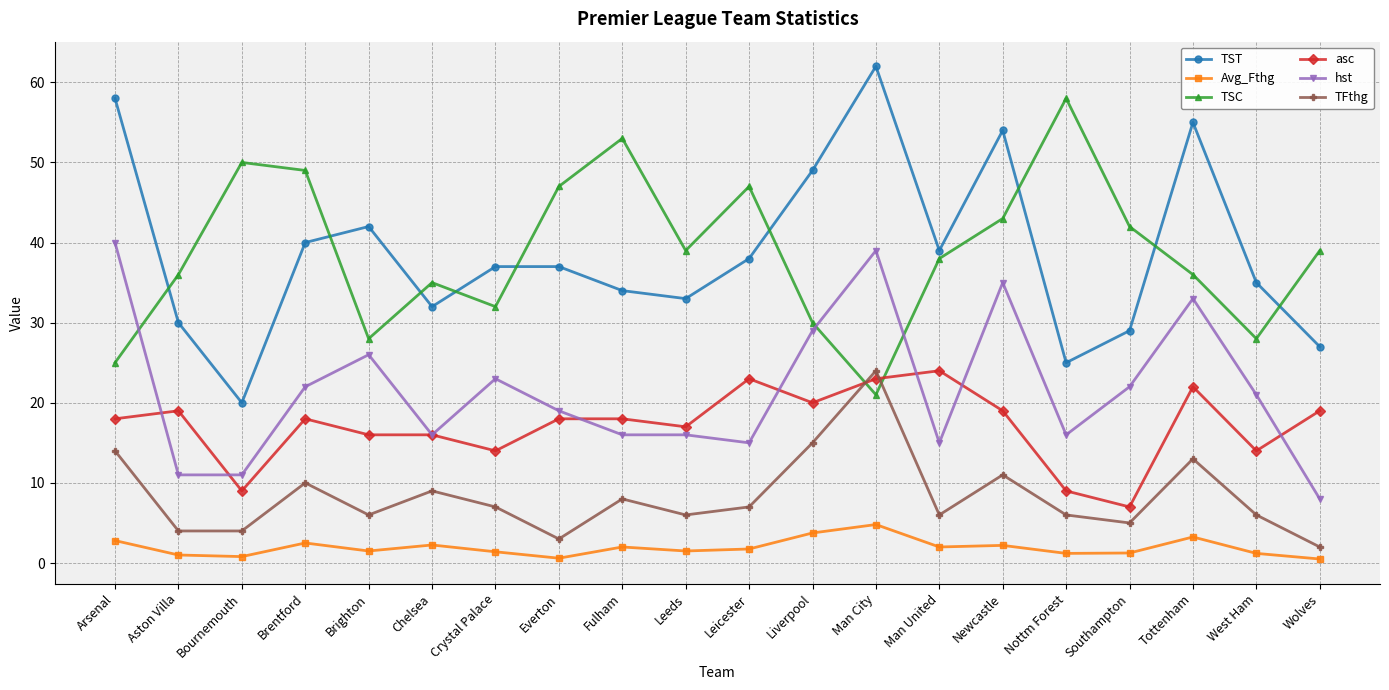

What is the sum of all TSC values?

776.0